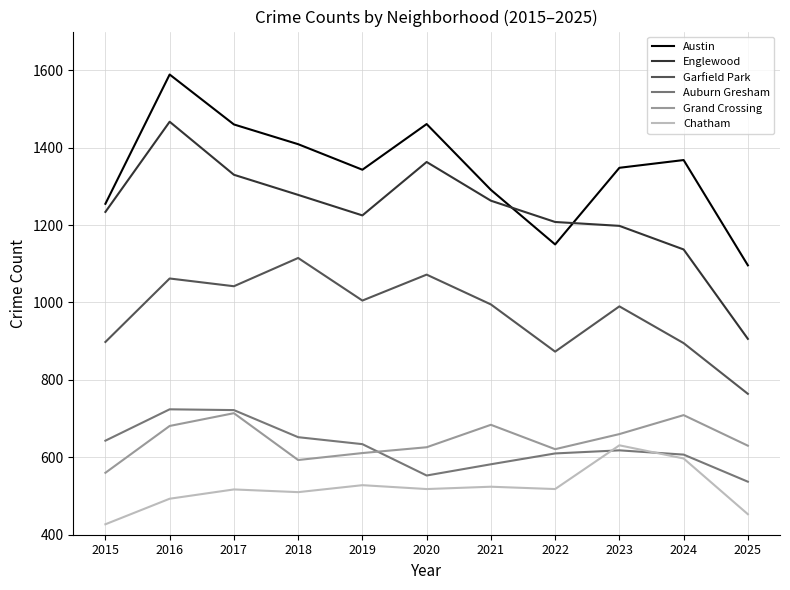

At which category does Auburn Gresham reach its first local valley?

2020